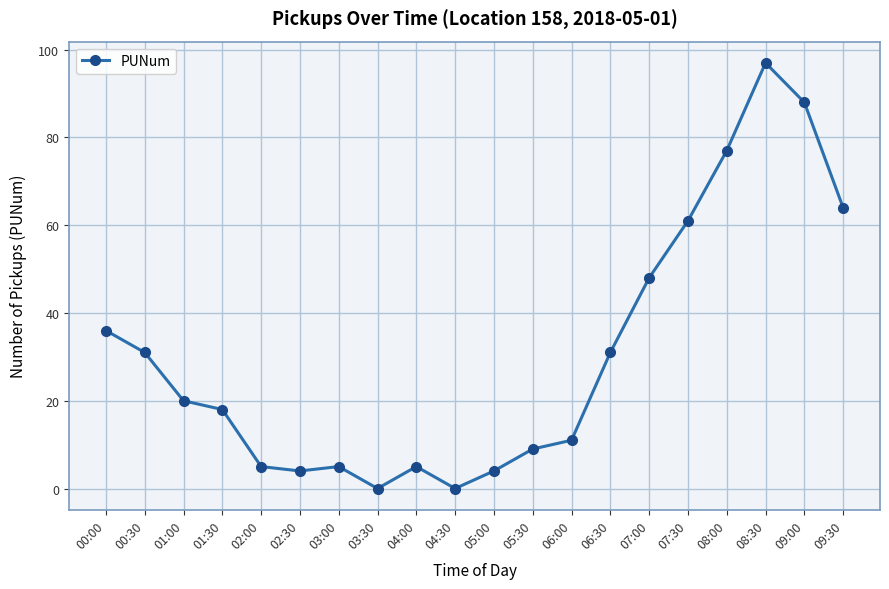

The value at 06:30 is 41. True or false?

False